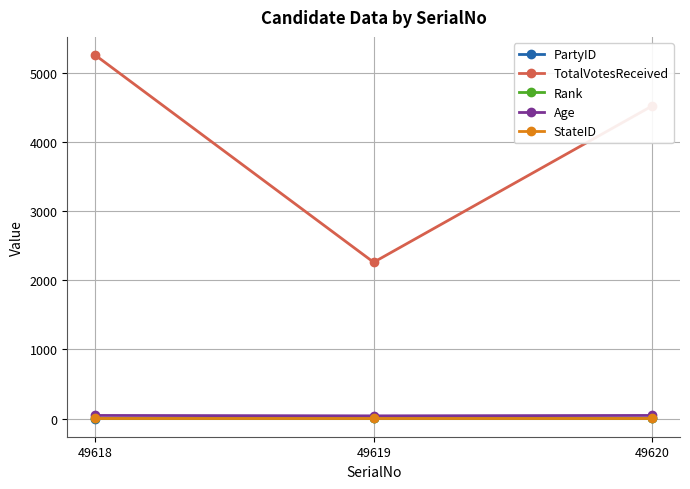

Rank the categories by TotalVotesReceived value from highest to lowest.

49618, 49620, 49619